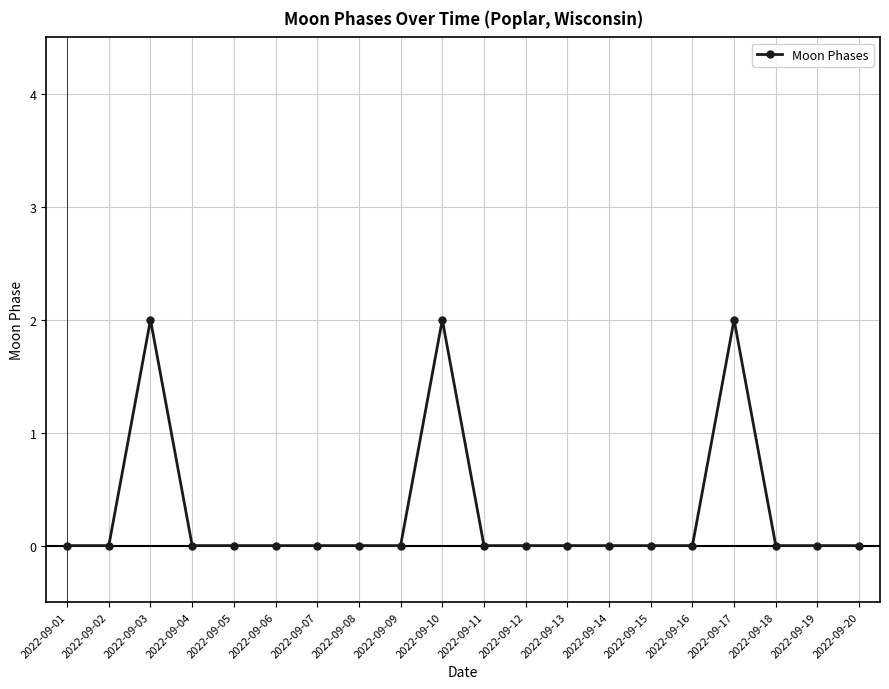

How many lines are shown in the chart?

1